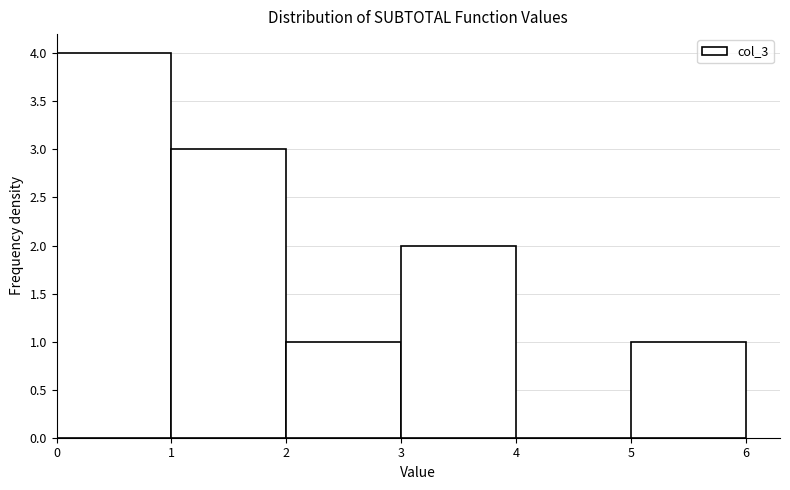

Reading left to right, list every bar in this chart as the range it spans on the x-axis followed by its height. The values are not printed on the chart, so give them approximately, as read against the axis.

0 to 1: 4
1 to 2: 3
2 to 3: 1
3 to 4: 2
4 to 5: 0
5 to 6: 1